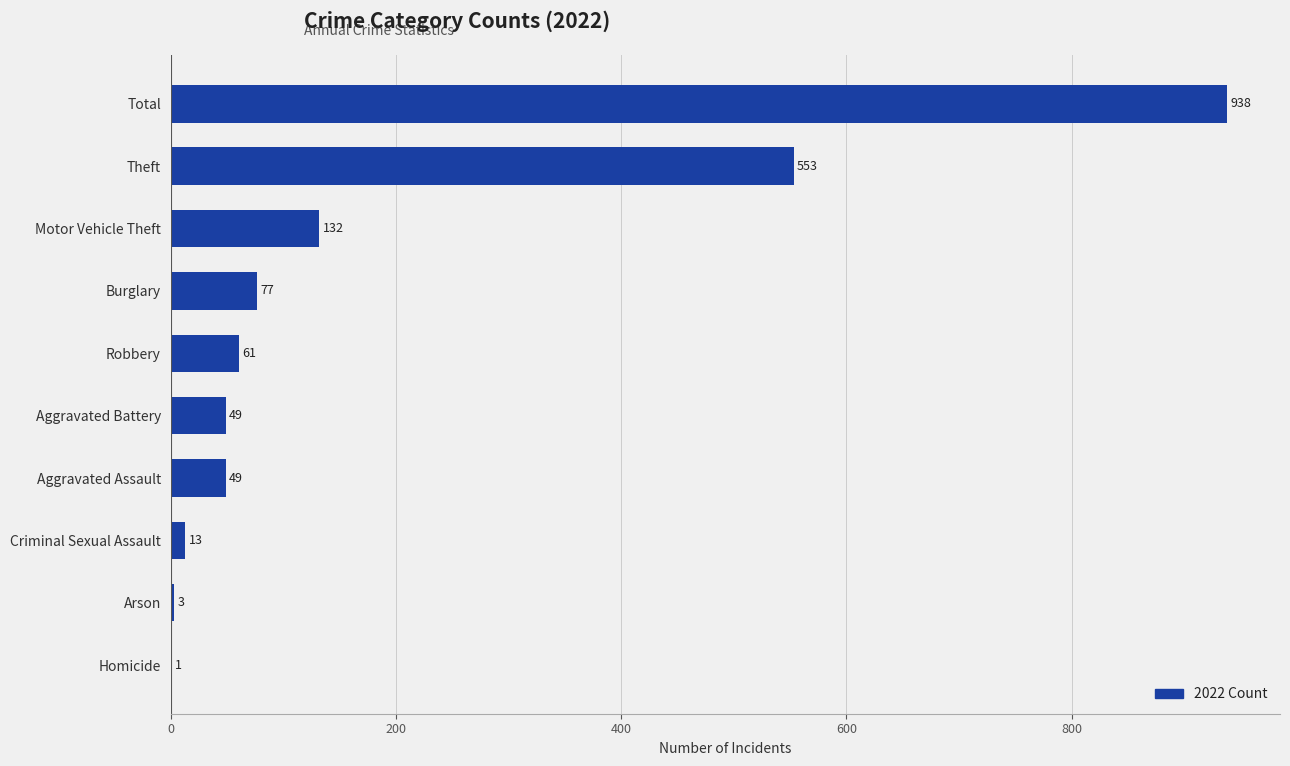

Reading bottom to top, what are all the values shown in this chart?

Homicide=1	Arson=3	Criminal Sexual Assault=13	Aggravated Assault=49	Aggravated Battery=49	Robbery=61	Burglary=77	Motor Vehicle Theft=132	Theft=553	Total=938